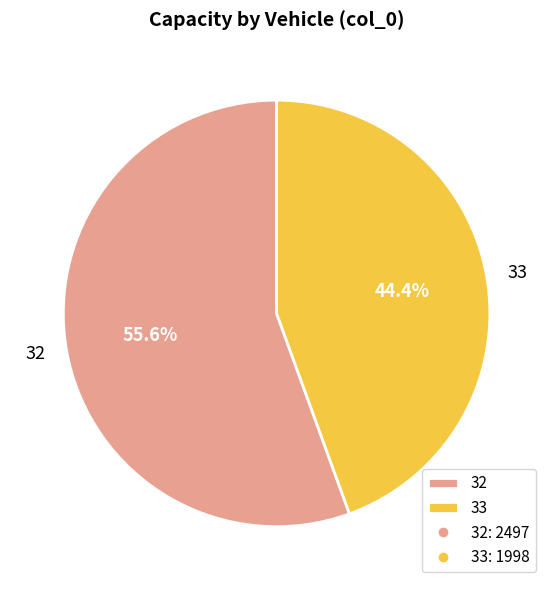

Combined, what portion of the pie is 32 and 33?

100.0%